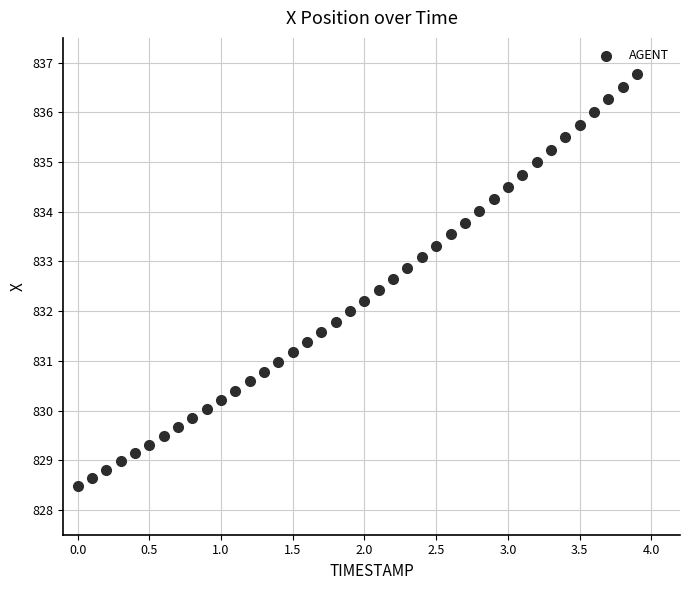

What is the range of Y values (max minus min)?

8.3